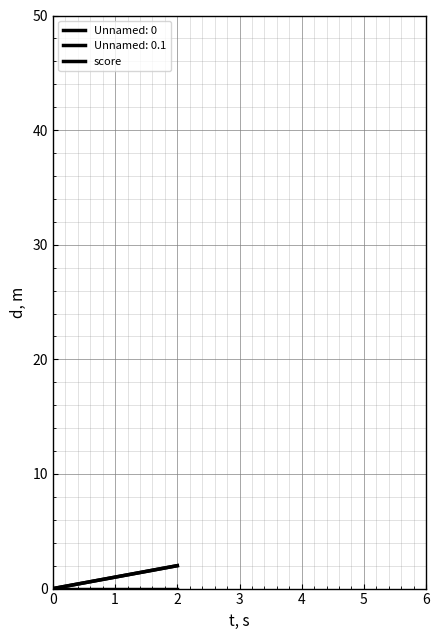

Does the chart display data point markers on the line(s)?

No